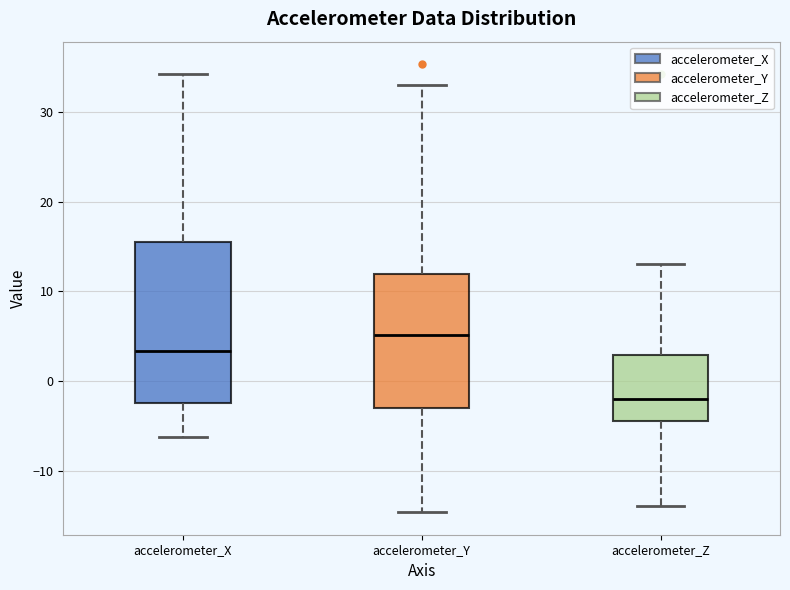

Which box is the tallest, from its lower edge to its upper edge?

accelerometer_X